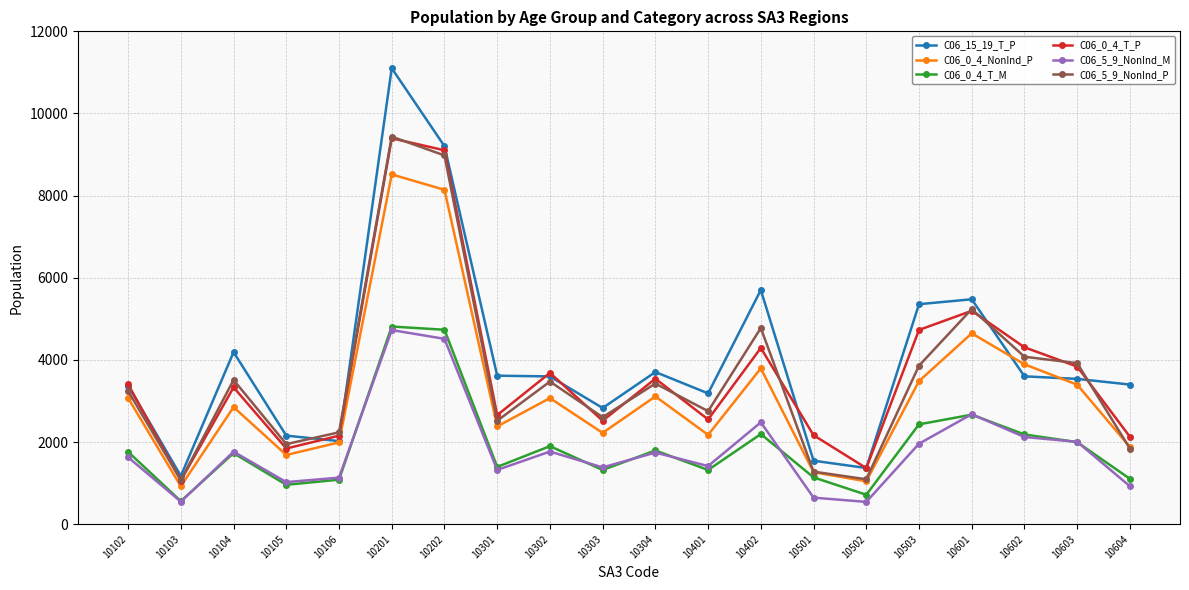

True or false: C06_15_19_T_P has more than 2 points higher than both neighbors.

True